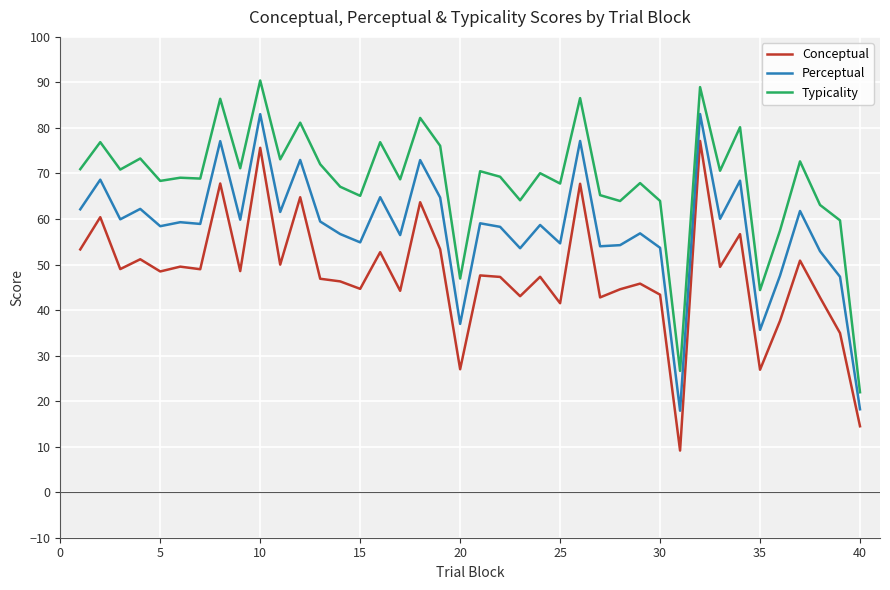

What is the smallest value displayed?

9.1